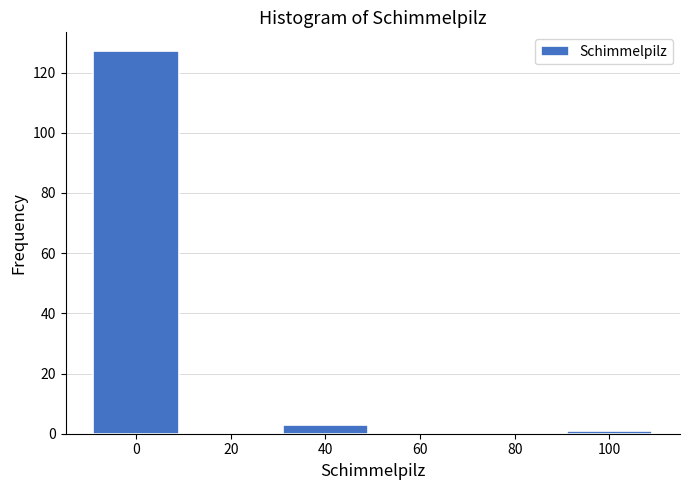

Reading left to right, list all the values displayed in this chart.

0=127	20=0	40=3	60=0	80=0	100=1